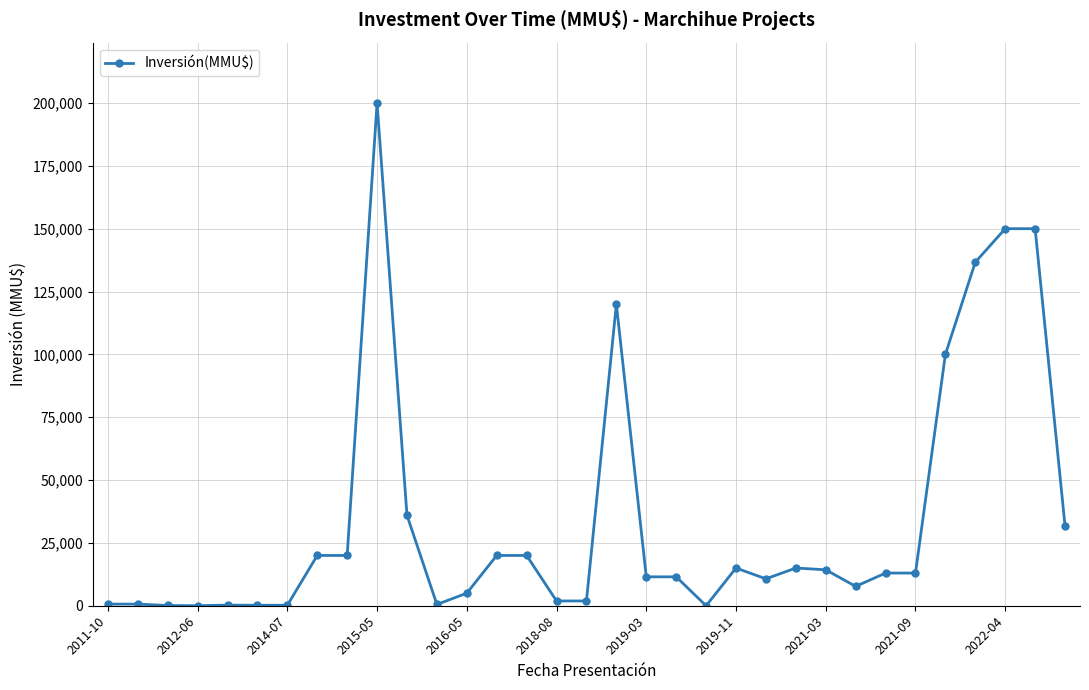

What is the difference between the maximum and second lowest values?

199986